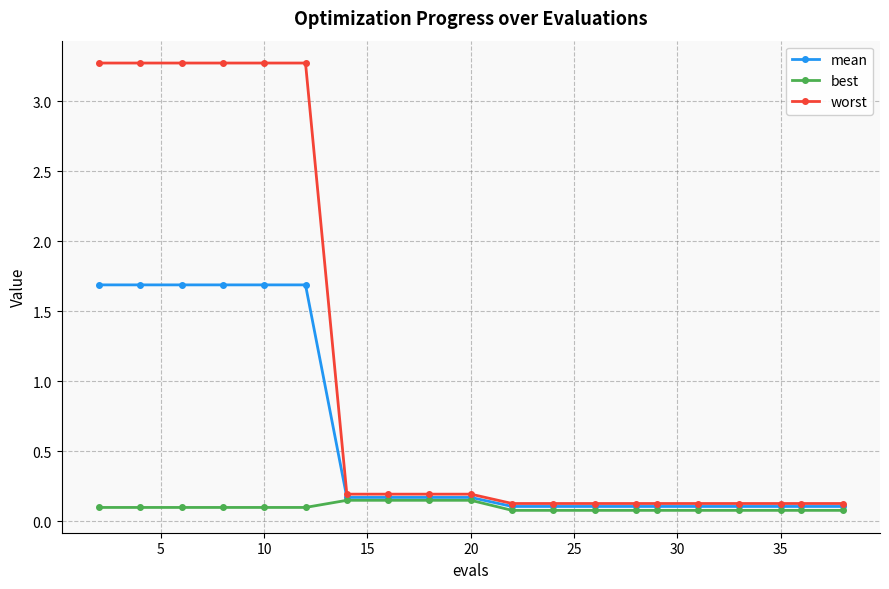

What is the value of the mean point at the 2nd from the left?

1.7